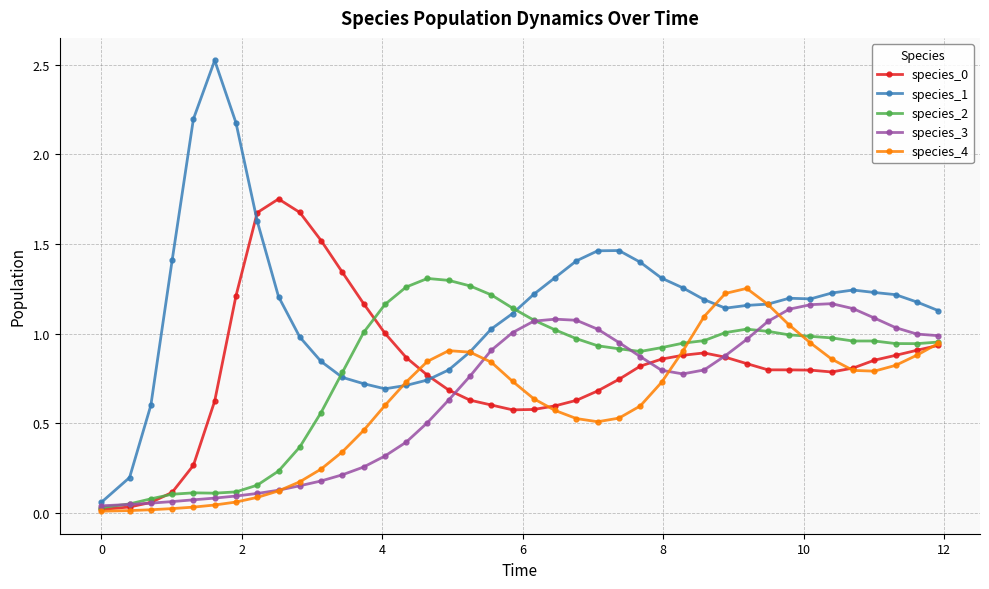

Which series has the largest range (max minus min)?

species_1